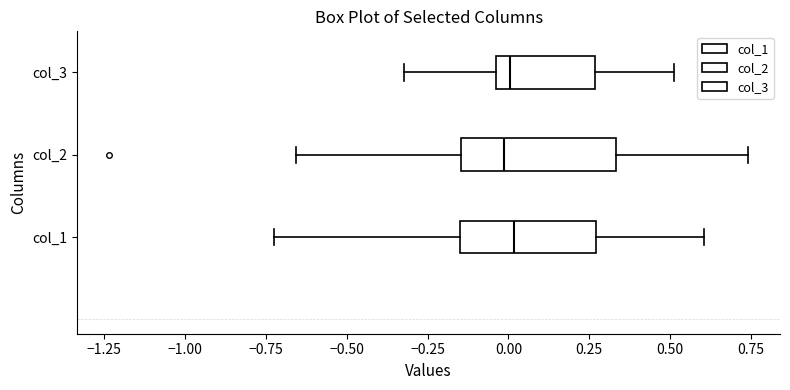

Reading bottom to top, read every box against the x-axis: the position of its median line, the range the box covers, and the ends of its whiskers. The values are not printed on the chart, so give them approximately, as read against the axis.

col_1: median 0.00, box -0.15 to 0.25, whiskers -0.75 to 0.60
col_2: median 0.00, box -0.15 to 0.35, whiskers -0.65 to 0.75
col_3: median 0.00, box -0.05 to 0.25, whiskers -0.30 to 0.50